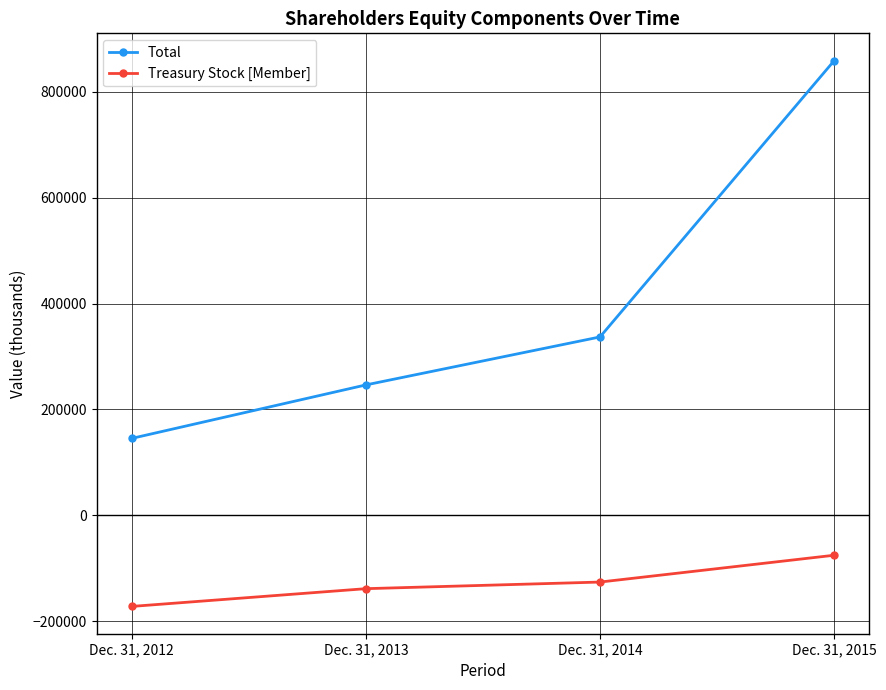

Rank the series by their maximum value, from highest to lowest.

Total, Treasury Stock [Member]